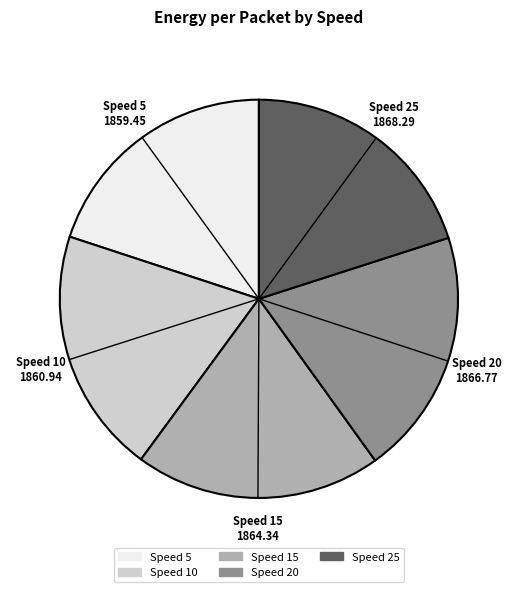

Is Speed 15 the majority of the pie?

No